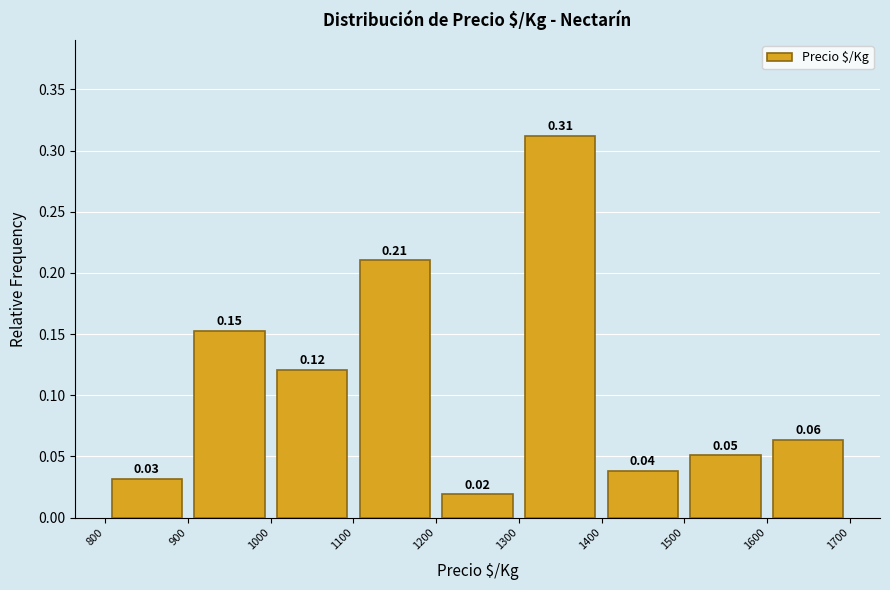

Which range on the x-axis has the tallest bar?

1300 to 1400